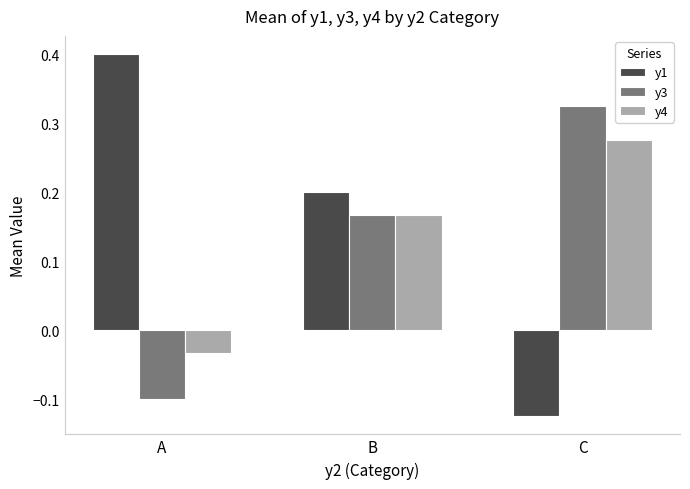

What is the sum of the y1 values at A and B?

0.6